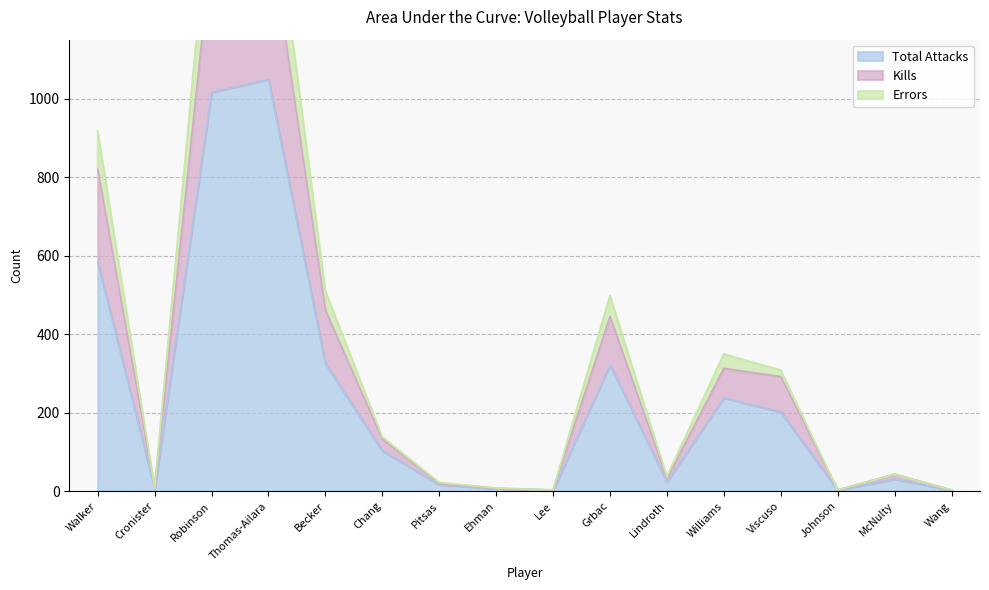

True or false: Total Attacks and Kills intersect in this chart.

False